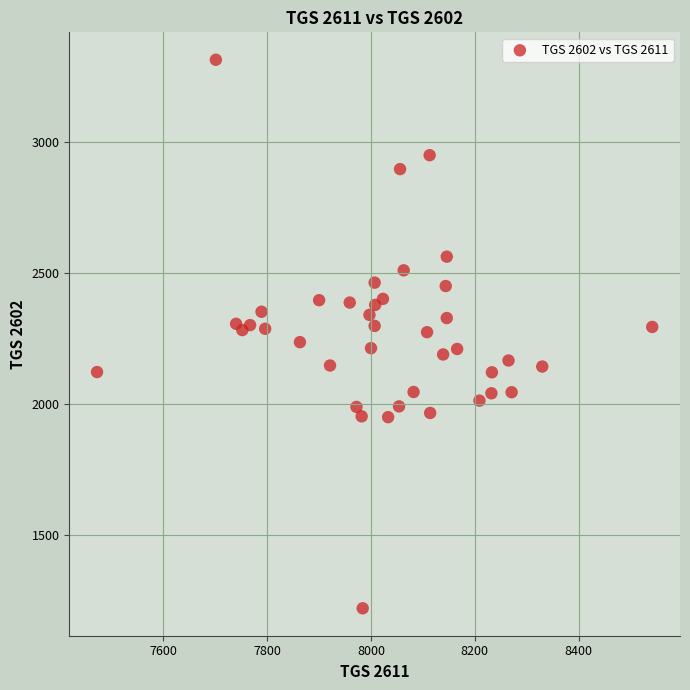

What is the range of X values (max minus min)?

1070